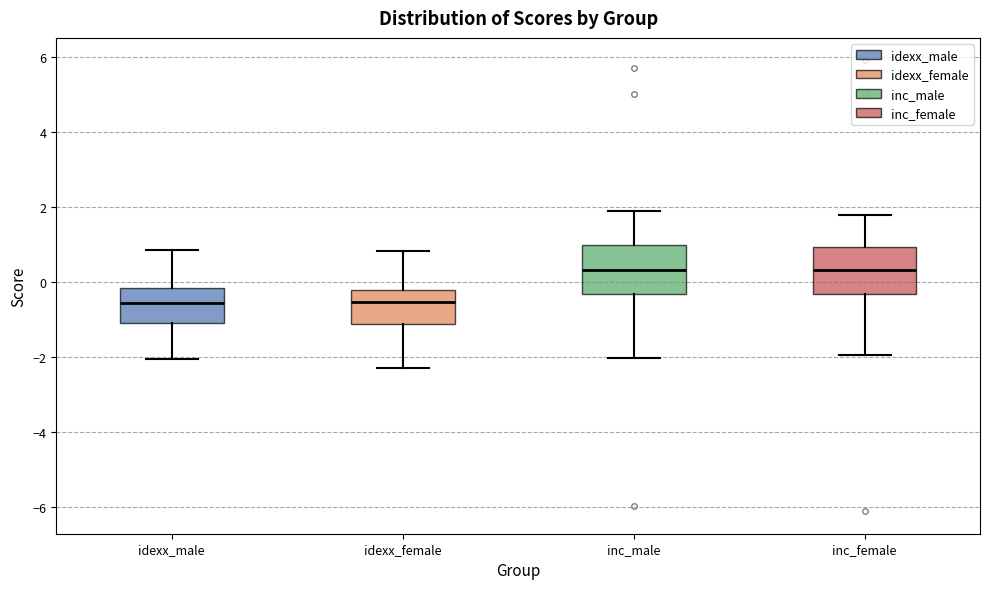

Reading left to right, read every box against the y-axis: the position of its median line, the range the box covers, and the ends of its whiskers. The values are not printed on the chart, so give them approximately, as read against the axis.

idexx_male: median -0.6, box -1.2 to -0.2, whiskers -2.0 to 0.8
idexx_female: median -0.6, box -1.2 to -0.2, whiskers -2.2 to 0.8
inc_male: median 0.4, box -0.4 to 1.0, whiskers -2.0 to 1.8
inc_female: median 0.4, box -0.4 to 1.0, whiskers -2.0 to 1.8